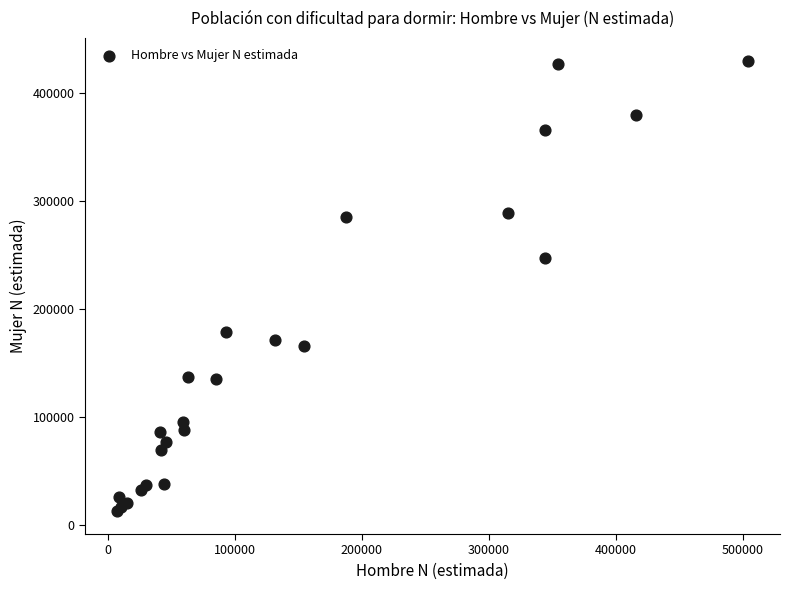

What Y value in the scatter plot is closest to 221102?

246978